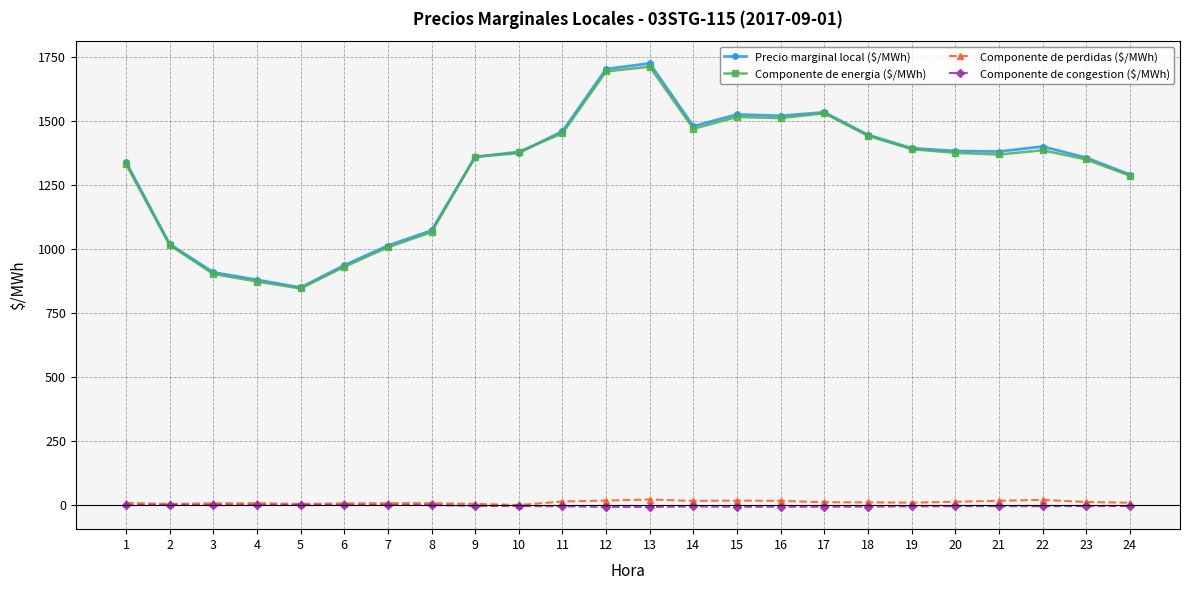

Is it true that Componente de energia ($/MWh) equals 1710.4 at 13?

True